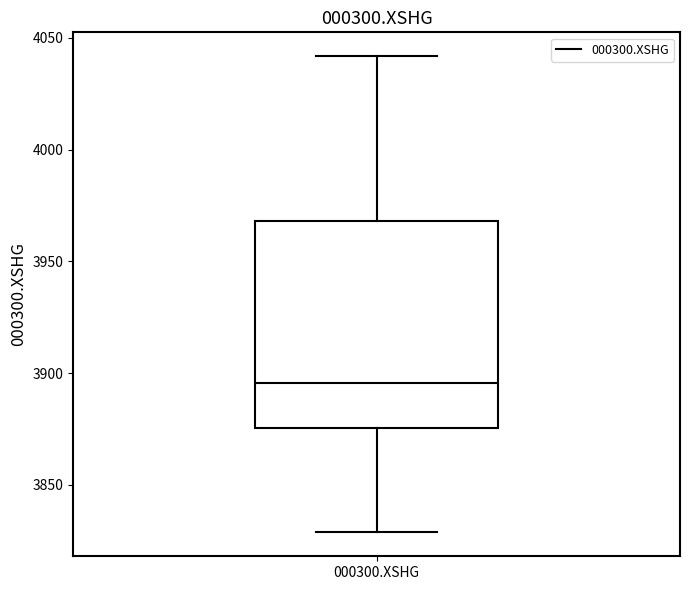

Transcribe this box plot: give where the median line is, the range the box spans, and where the two whiskers end, as read against the y-axis. The values are not printed on the chart, so give them approximately, as read against the axis.

median 3895, box 3875 to 3970, whiskers 3830 to 4040